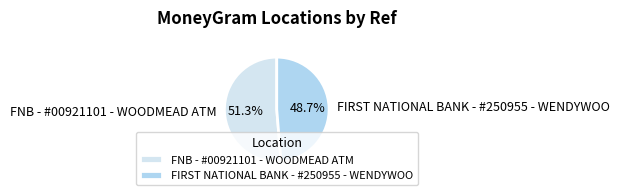

How many segments does this pie chart have?

2